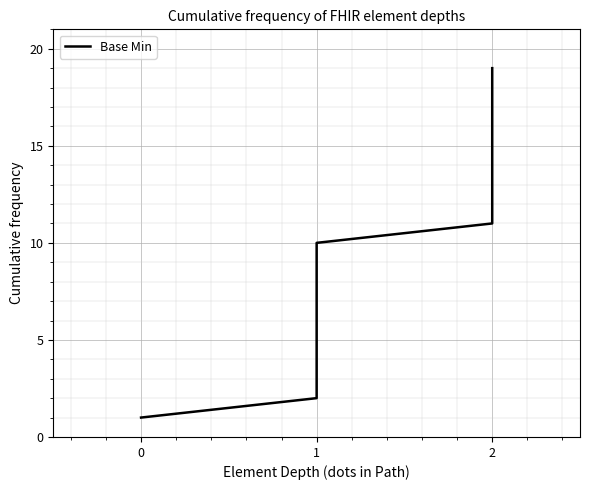

Is it true that the value at 2 is 18?

True